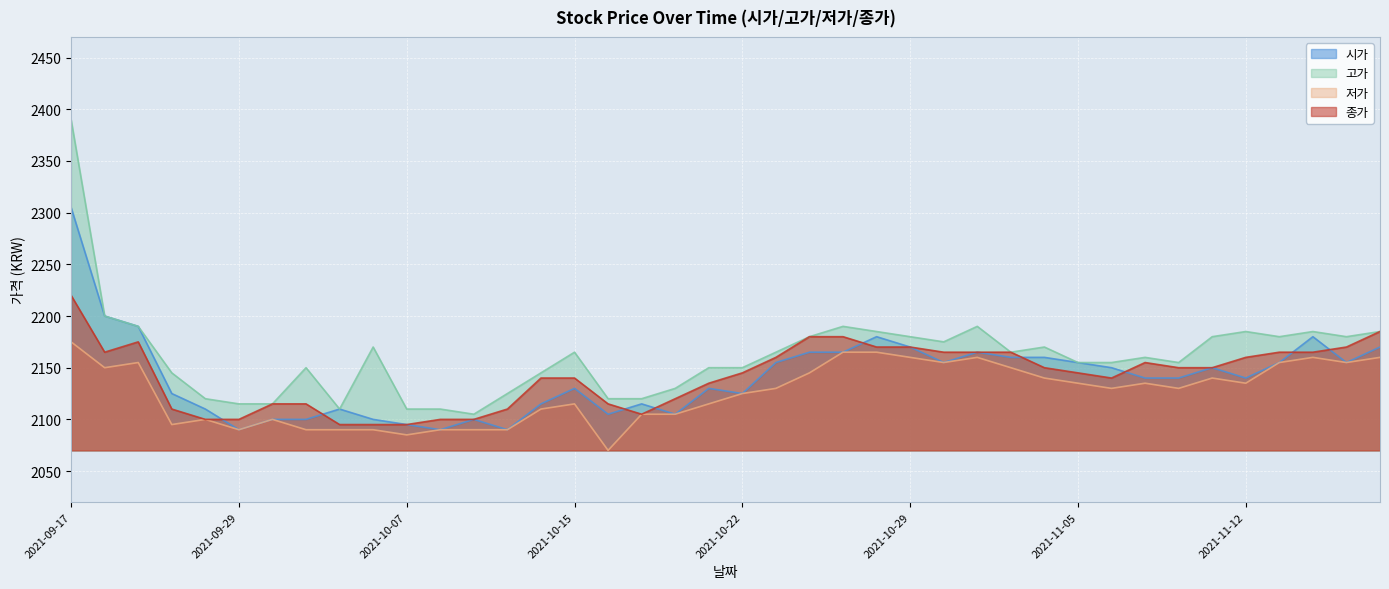

Which category has the highest value across all series?

2021-09-17